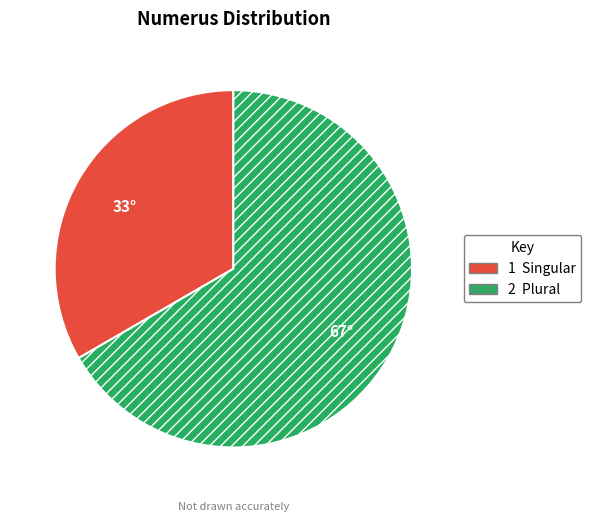

Is there a majority slice in this chart?

Yes